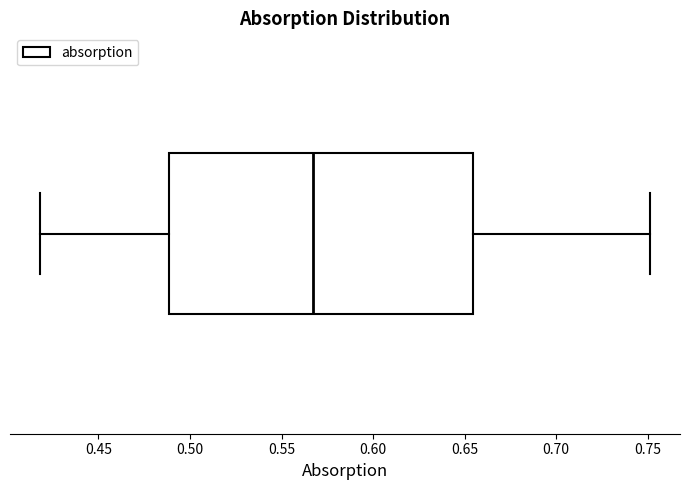

Transcribe this box plot: give where the median line is, the range the box spans, and where the two whiskers end, as read against the x-axis. The values are not printed on the chart, so give them approximately, as read against the axis.

median 0.565, box 0.490 to 0.655, whiskers 0.420 to 0.750